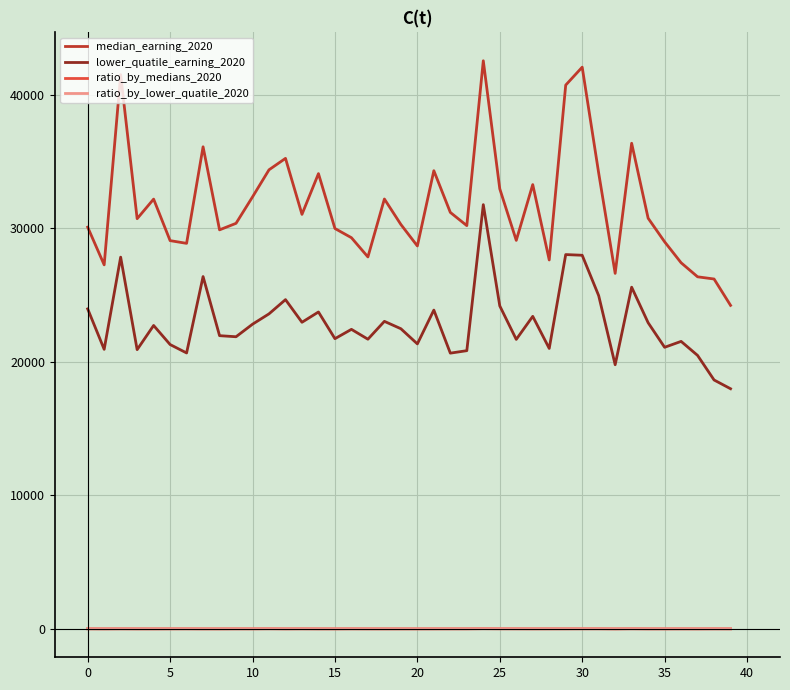

What is the difference between the maximum and minimum values in the lower_quatile_earning_2020 series?

13780.0